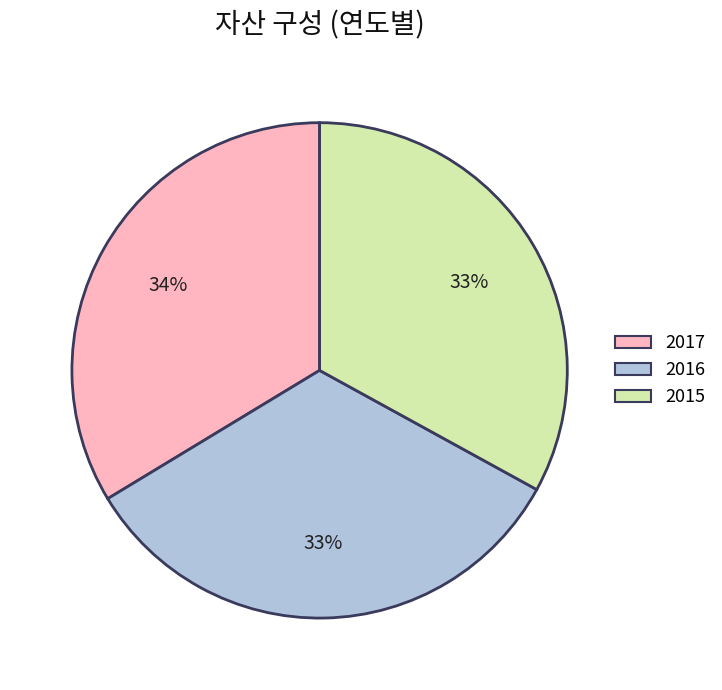

How many slices are in this pie chart?

3